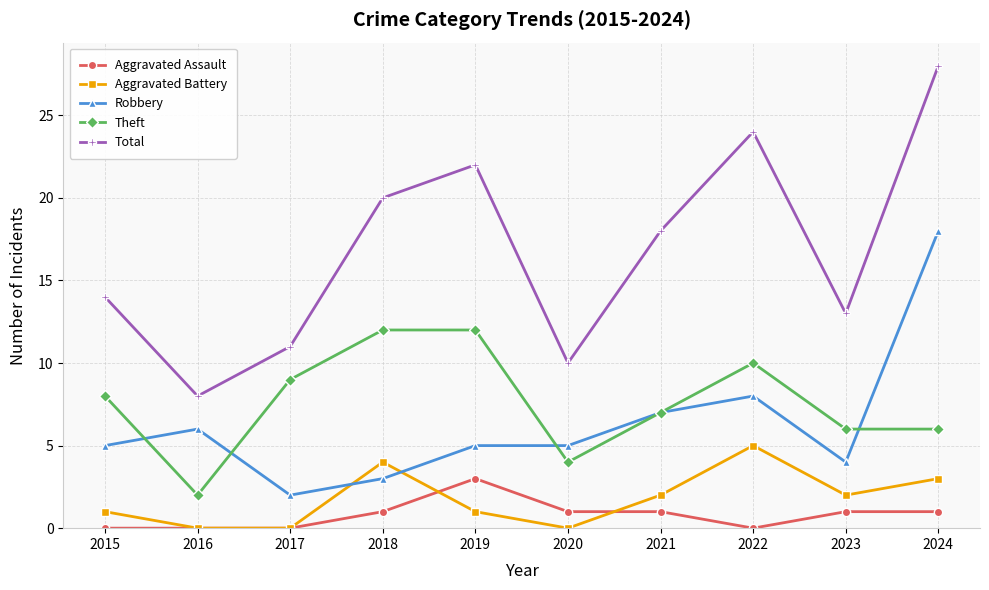

Where is the first local minimum for Theft?

2016